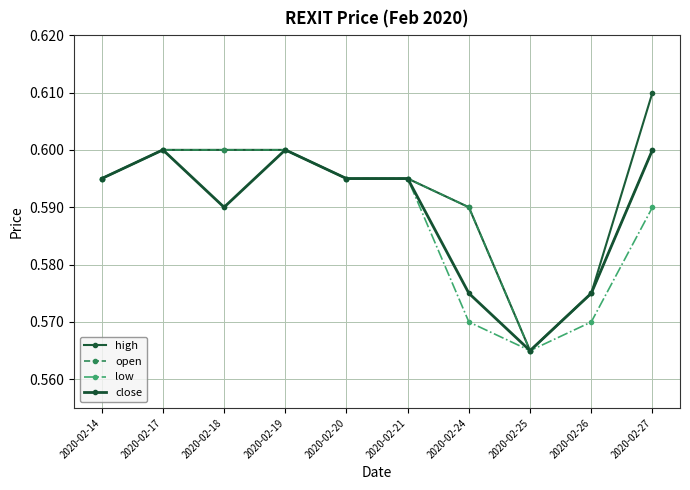

What is the sum of the close values at 2020-02-24 and 2020-02-27?

1.2